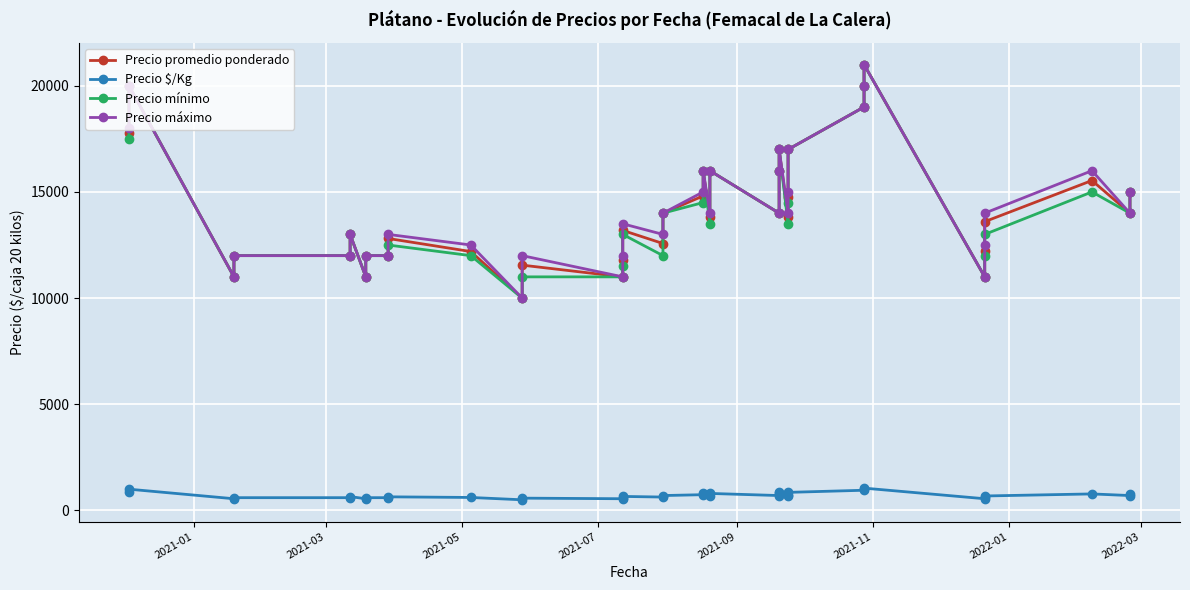

True or false: Precio promedio ponderado and Precio máximo intersect in this chart.

False